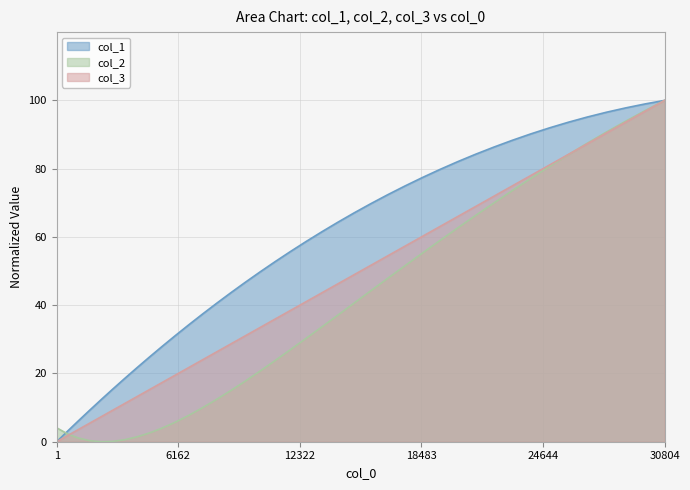

True or false: col_1 and col_3 intersect in this chart.

False